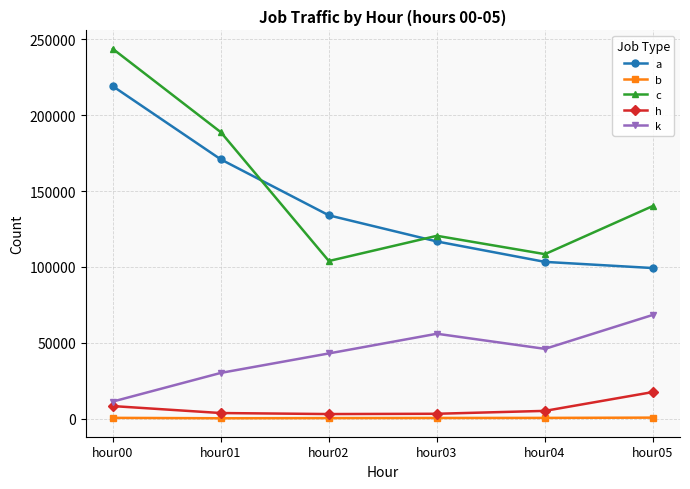

List the series in order of their peak value, highest first.

c, a, k, h, b